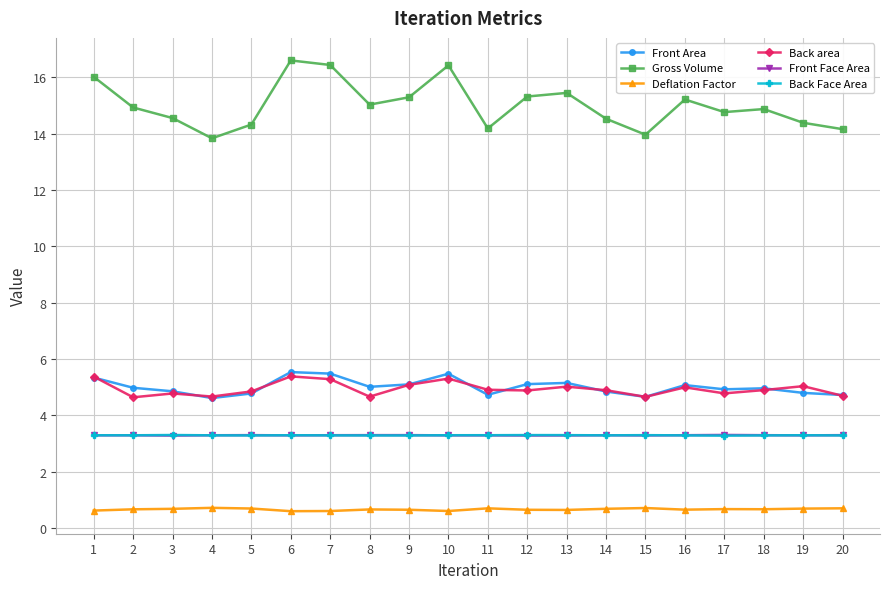

True or false: Back Face Area and Front Area cross at least once.

False